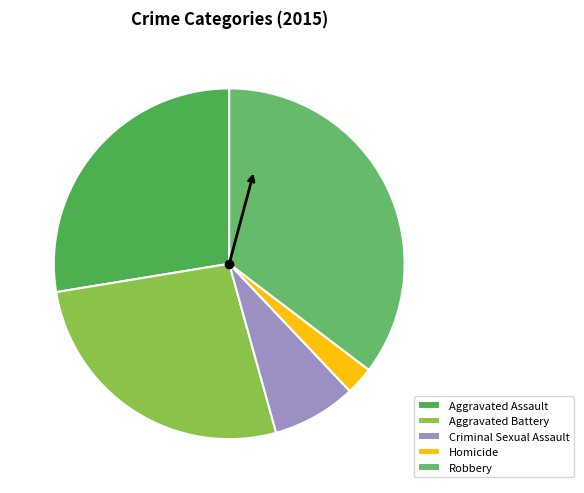

What percentage is NOT represented by Criminal Sexual Assault?

92.2%